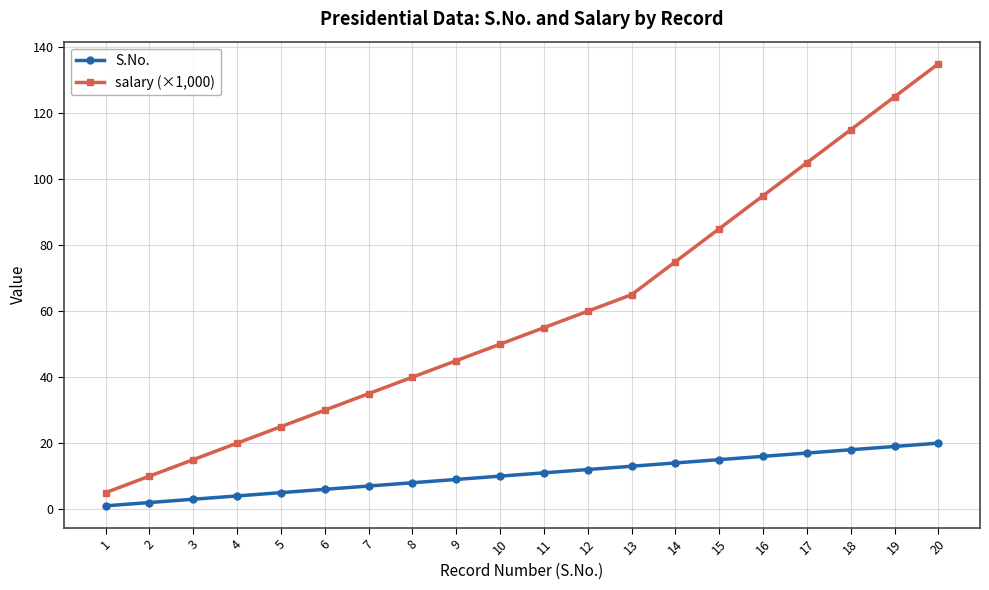

True or false: salary (×1,000) has more than 1 points higher than both neighbors.

False